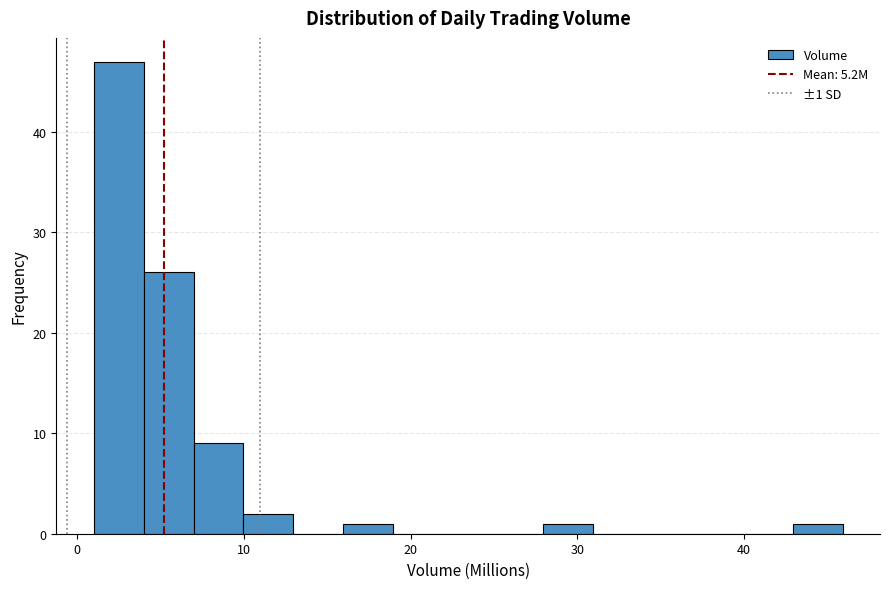

Read against the x-axis, roughly where is the centre of the tallest bar?

3